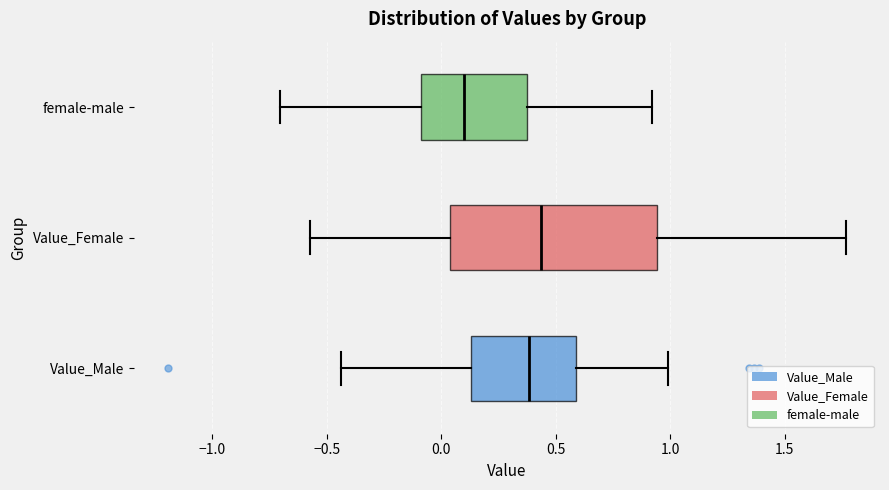

Which box is the widest, from its left edge to its right edge?

Value_Female